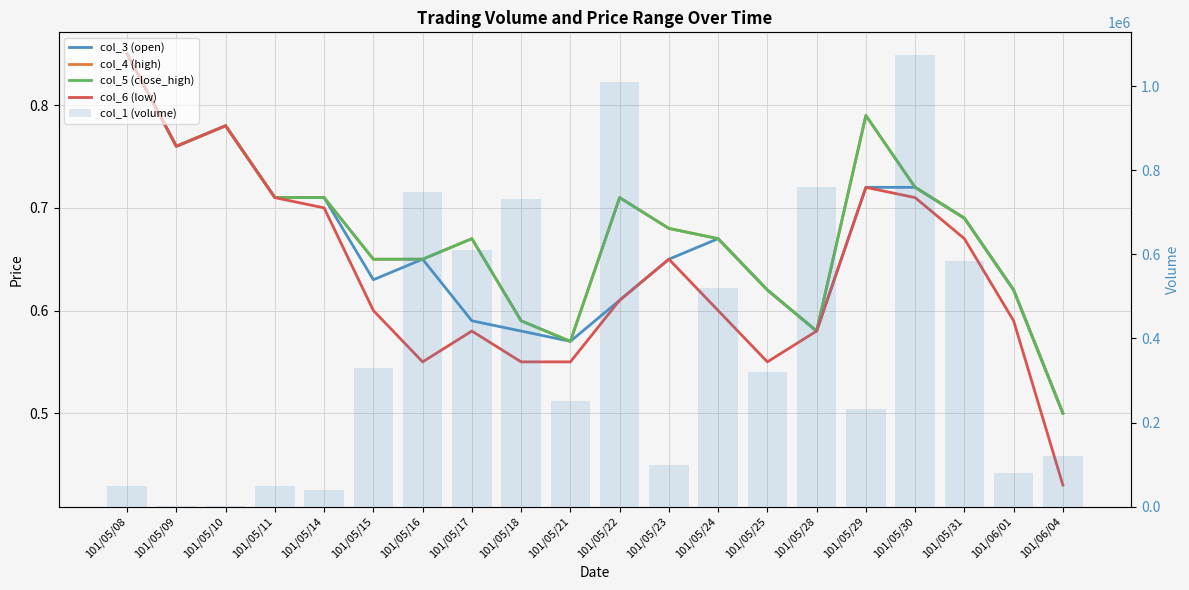

What are all the series names shown in the legend?

col_3 (open), col_4 (high), col_5 (close_high), col_6 (low), col_1 (volume)